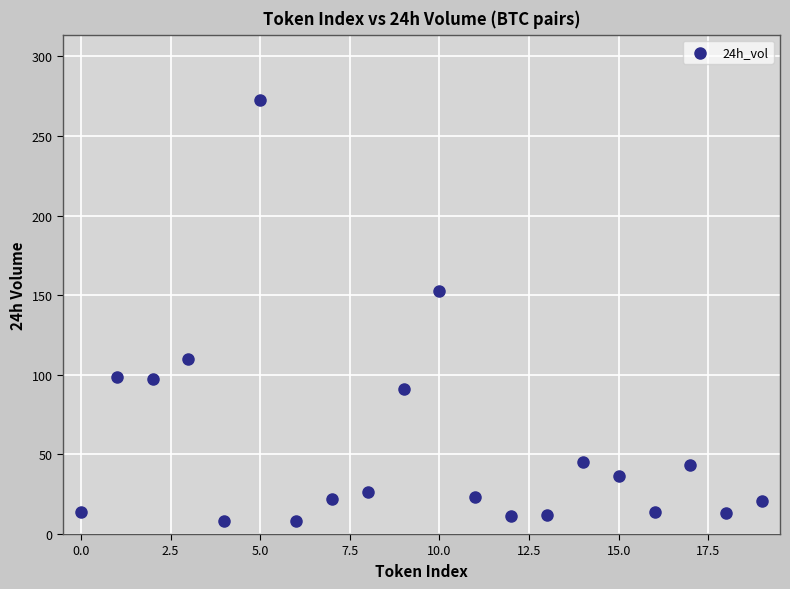

What is the range of Y values (max minus min)?

264.7